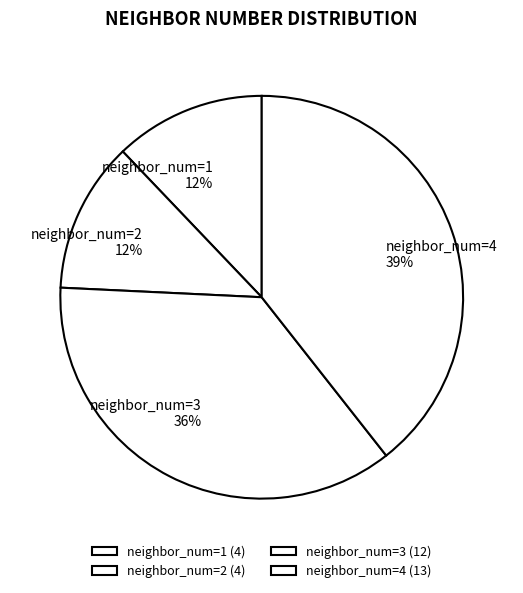

Does neighbor_num=4 account for over 50% of the chart?

No